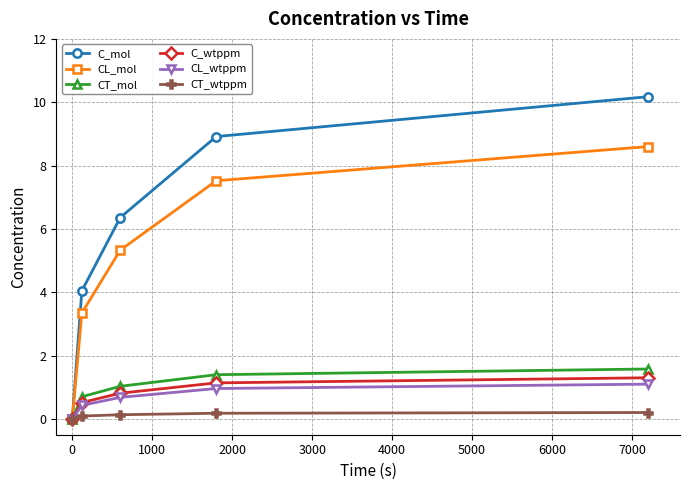

What is the maximum value shown in the chart?

10.2